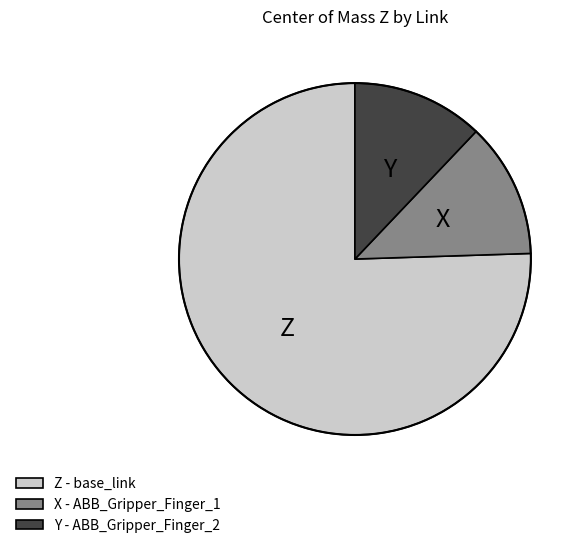

Is it true that Y - ABB_Gripper_Finger_2 is 12% of the pie?

True